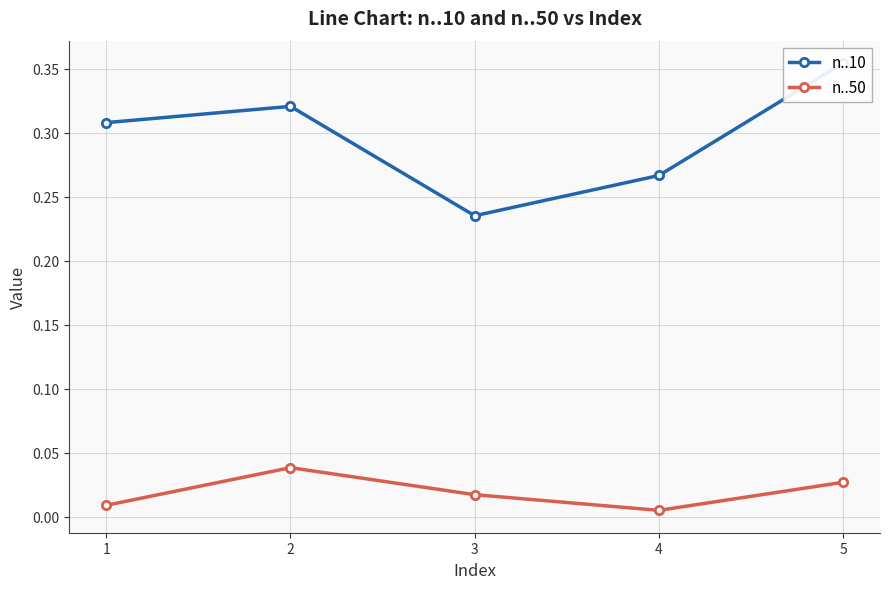

True or false: n..10 has more than 2 interior local peaks.

False